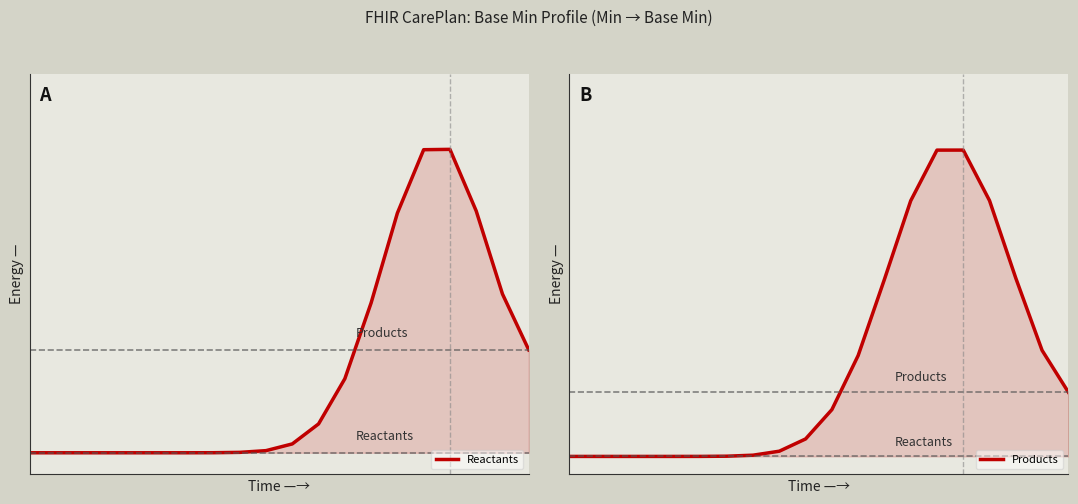

Reading right to left, transcribe all the data shown in this chart.

Reactants: 0.2	0.4	0.6	0.7	0.7	0.6	0.3	0.2	0.1	0.0	0.0	0.0	0.0	0.0	0.0	0.0	0.0	0.0	0.0	0.0
Products: 0.2	0.3	0.5	0.7	0.8	0.8	0.7	0.5	0.3	0.1	0.0	0.0	0.0	0.0	0.0	0.0	0.0	0.0	0.0	0.0